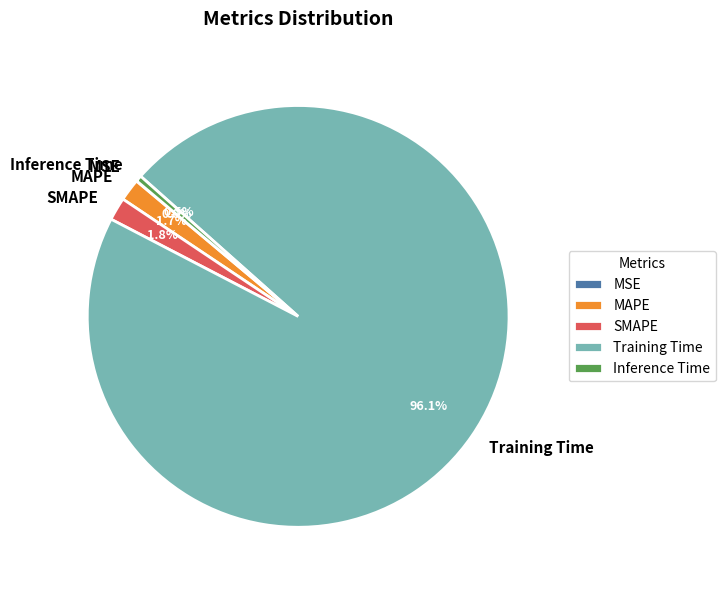

Between Inference Time and Training Time, which is larger?

Training Time